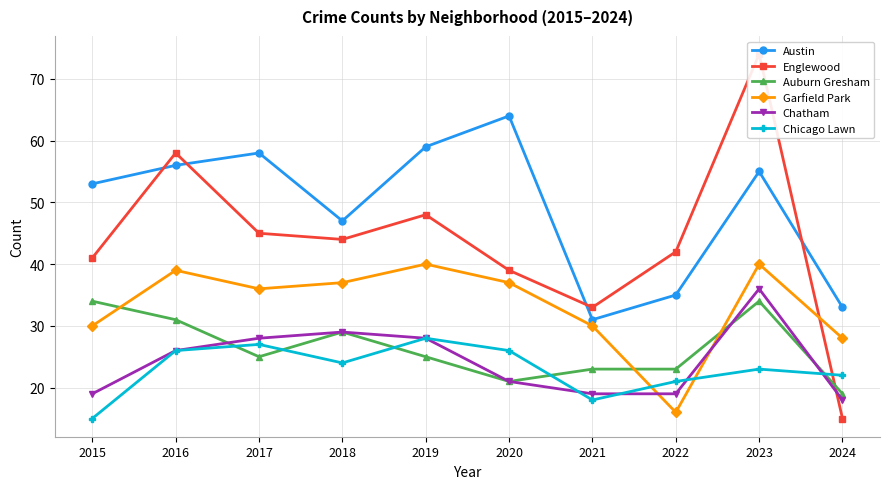

At which category does the chart reach its minimum across all series?

2024